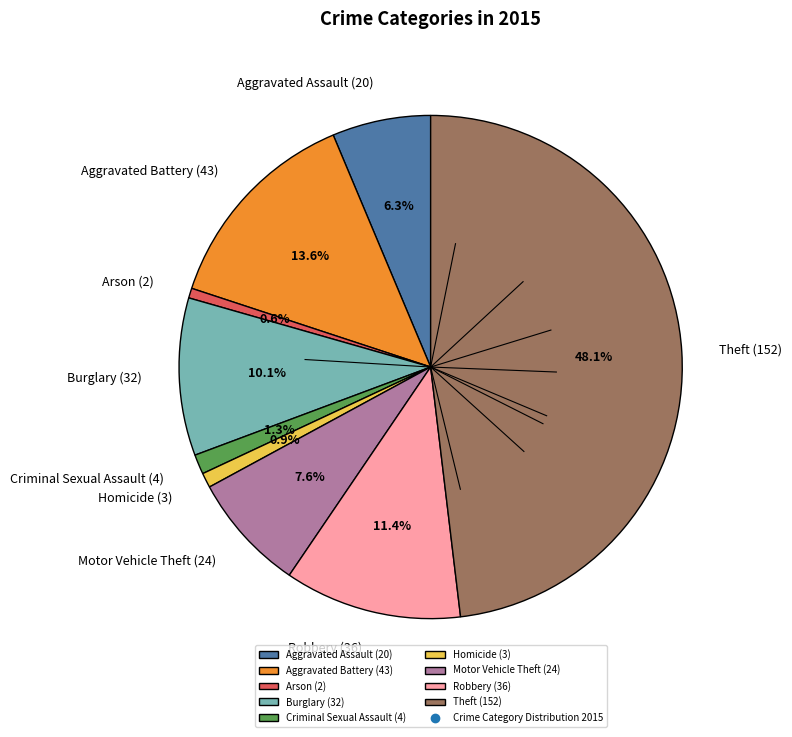

Is Arson (2) the majority of the pie?

No